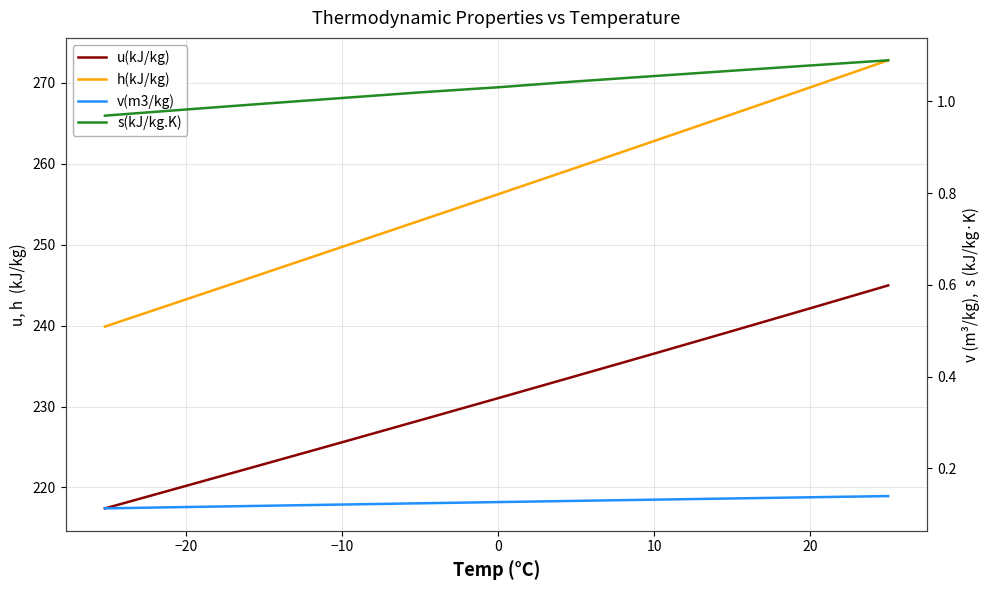

What is the average value of the s(kJ/kg.K) series?

1.0